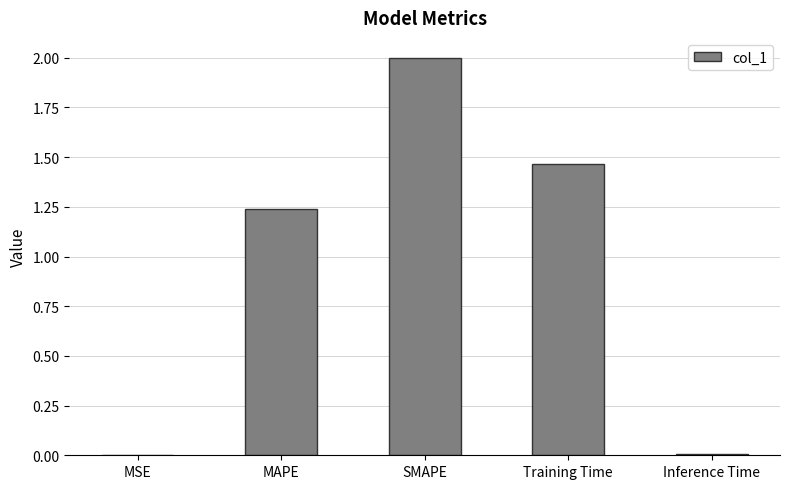

What is the ratio of the value at SMAPE to the value at Training Time?

1.4